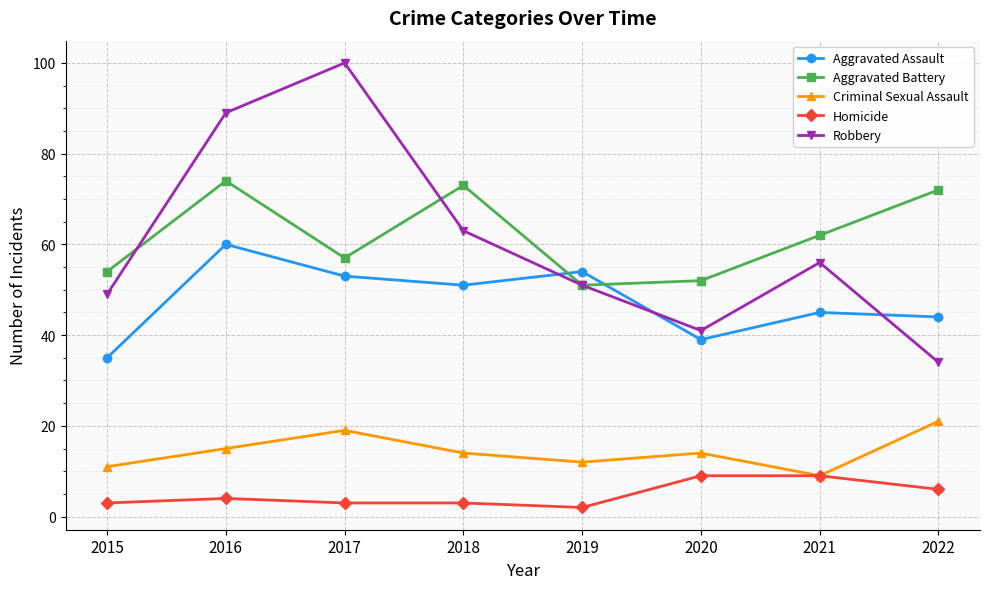

Reading left to right, what are all the values shown in this chart?

Aggravated Assault: 35	60	53	51	54	39	45	44
Aggravated Battery: 54	74	57	73	51	52	62	72
Criminal Sexual Assault: 11	15	19	14	12	14	9	21
Homicide: 3	4	3	3	2	9	9	6
Robbery: 49	89	100	63	51	41	56	34